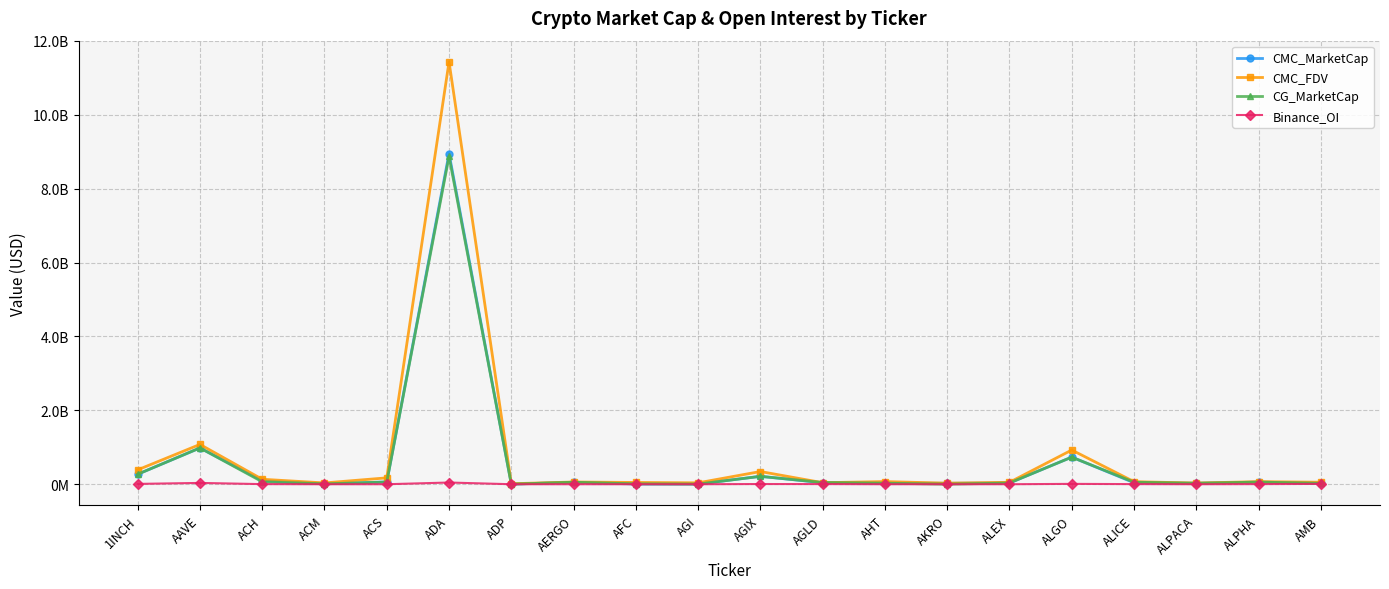

List the labels in order of CG_MarketCap value, largest first.

ADA, AAVE, ALGO, 1INCH, AGIX, ACH, ACS, ALPHA, ALICE, AERGO, AGLD, ALEX, AHT, ALPACA, AMB, AFC, ACM, AGI, ADP, AKRO